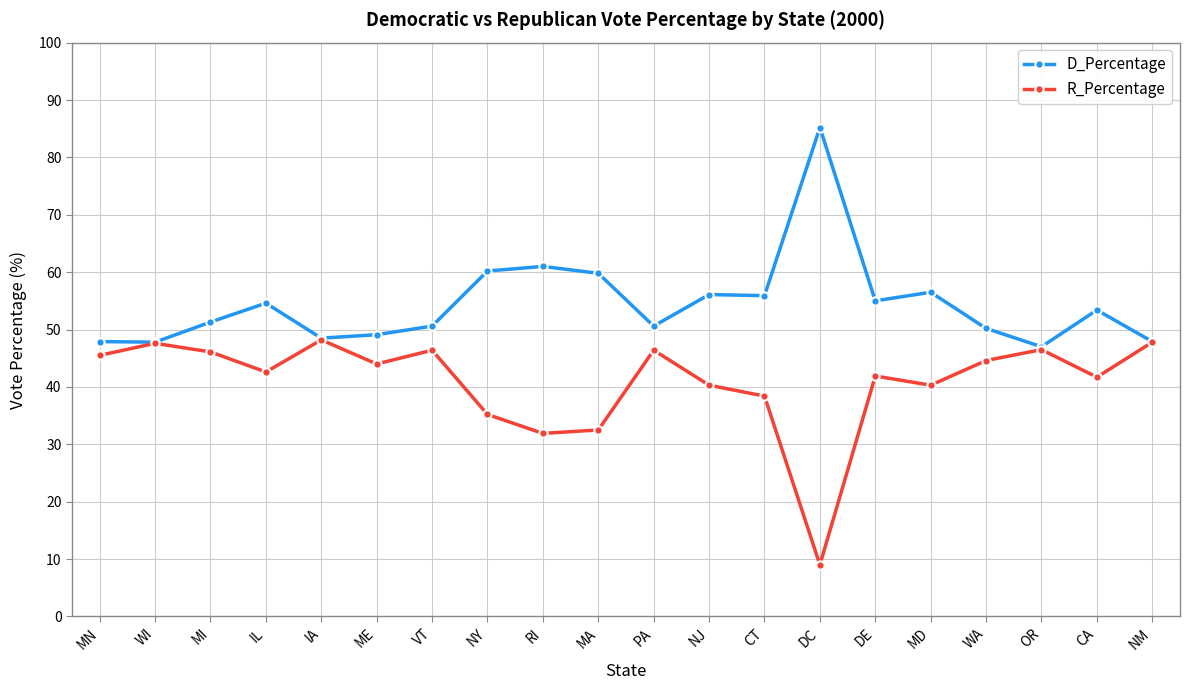

What is the total value across all series at OR?

93.5